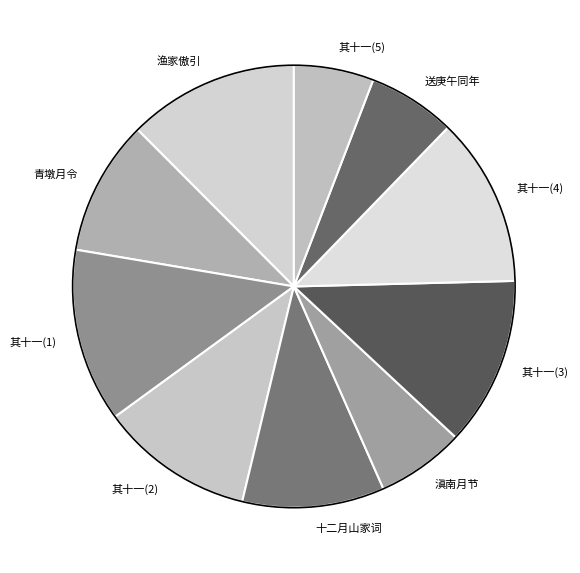

Is it true that 青墩月令 is 1% of the pie?

False